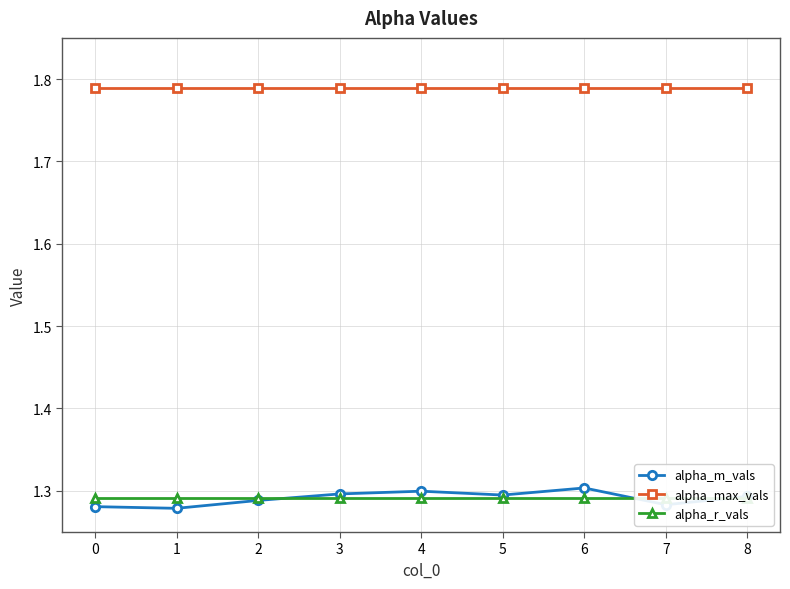

What is the average value of the alpha_max_vals series?

1.8